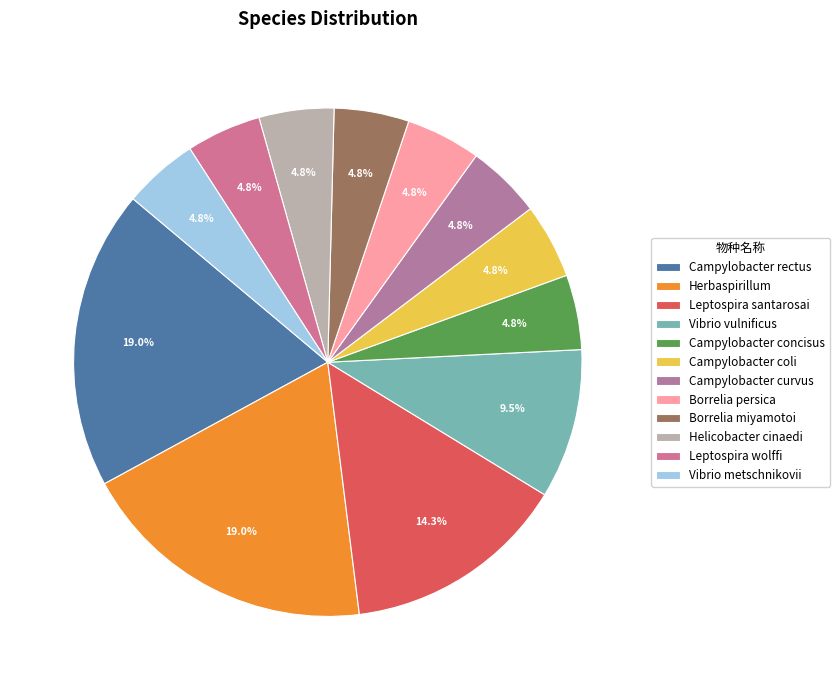

To the nearest percent, what percentage of the pie is Borrelia miyamotoi?

5%